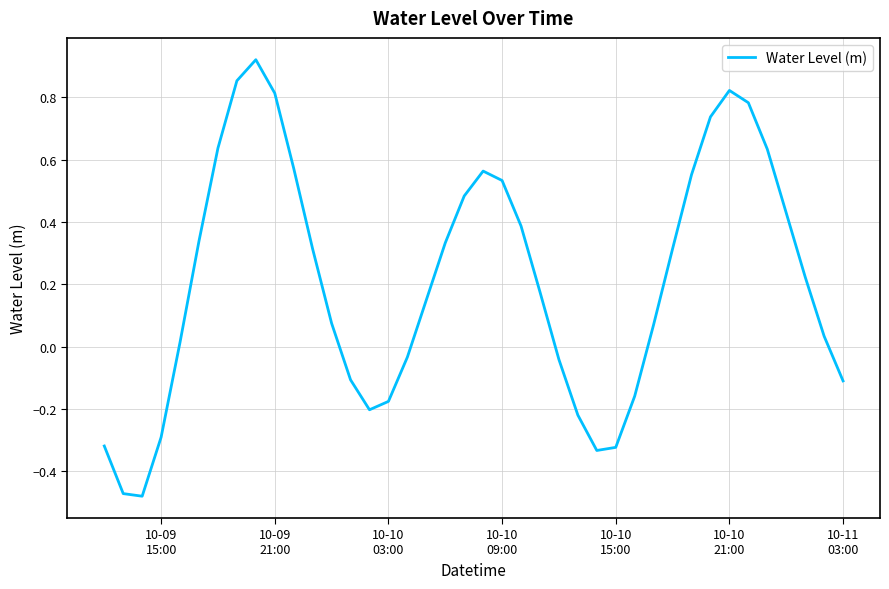

What is the difference between the maximum and minimum values?

1.4